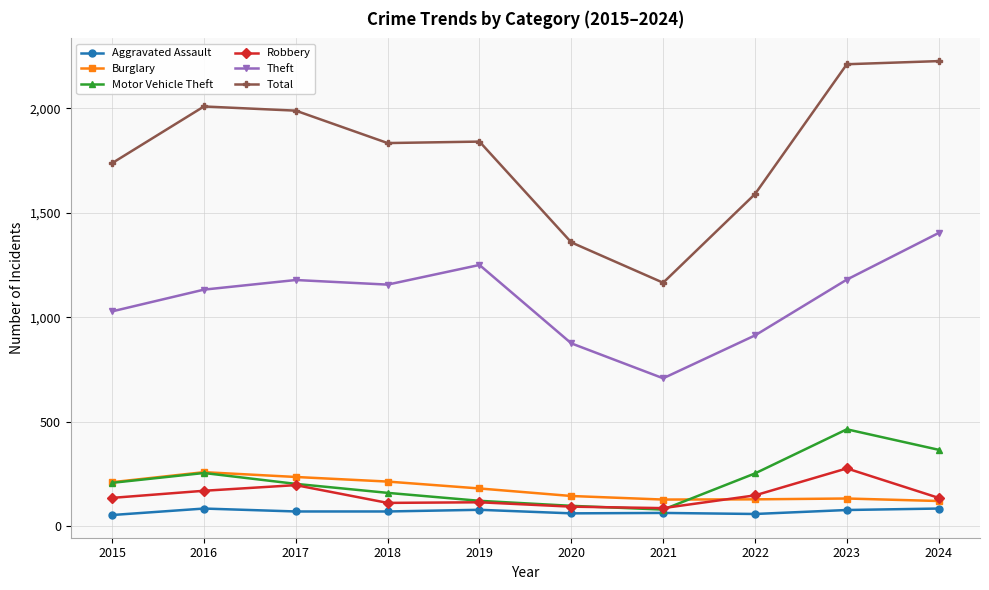

True or false: Theft and Burglary cross at least once.

False